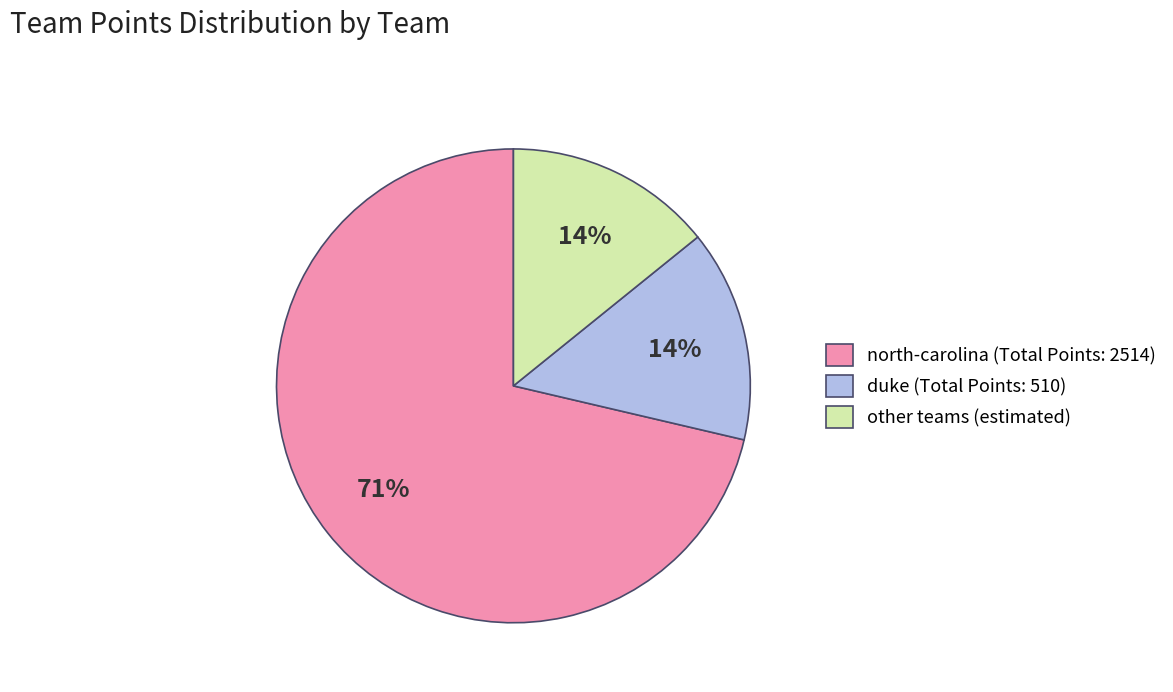

Which slice is the largest?

north-carolina (Total Points: 2514)